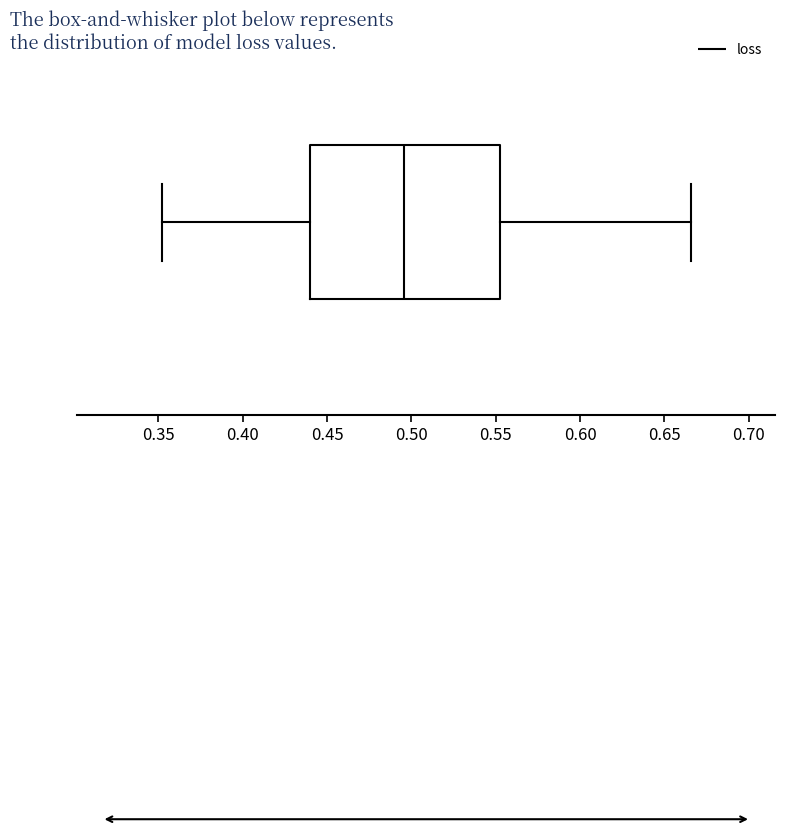

Transcribe this box plot: give where the median line is, the range the box spans, and where the two whiskers end, as read against the x-axis. The values are not printed on the chart, so give them approximately, as read against the axis.

median 0.495, box 0.440 to 0.550, whiskers 0.350 to 0.665